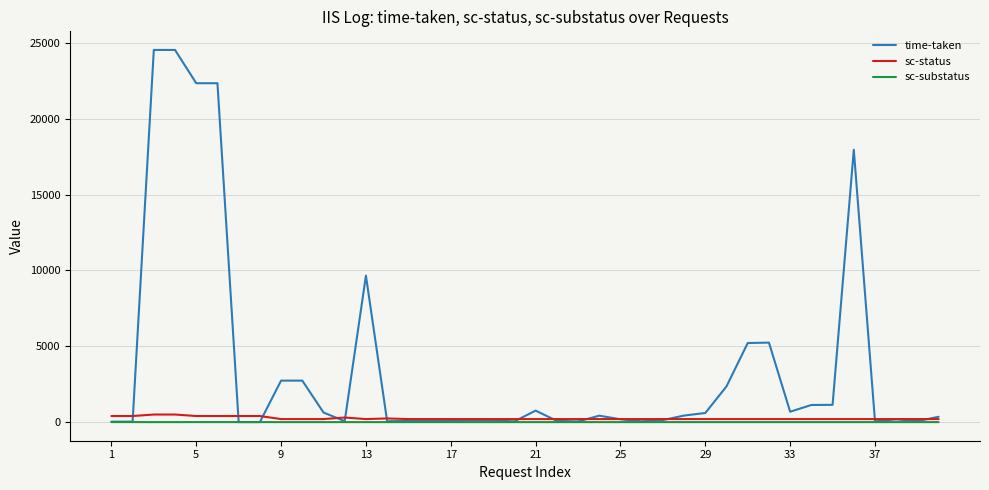

Which series has the largest total across all categories?

time-taken